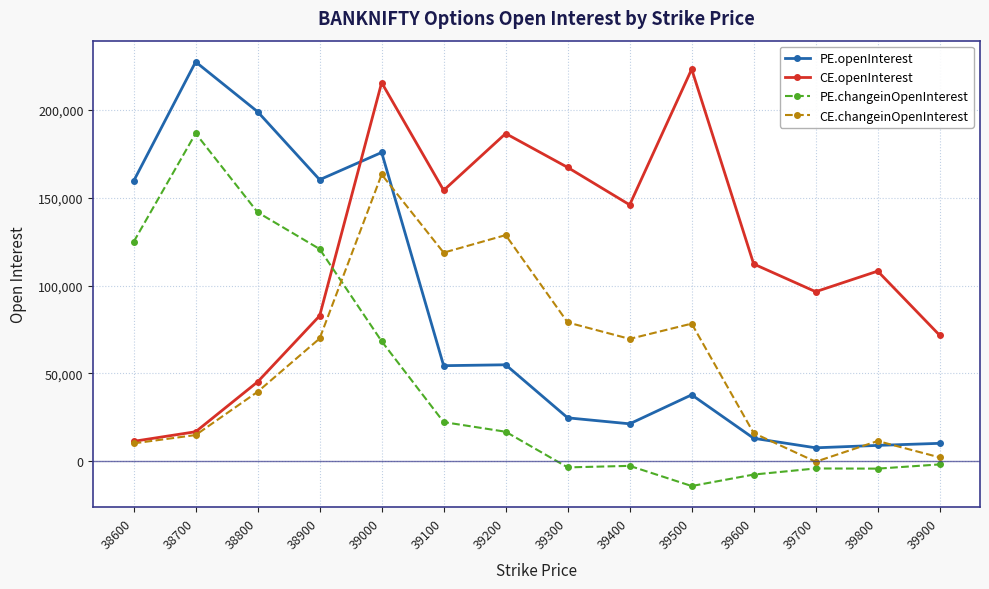

Where is the first local maximum for CE.changeinOpenInterest?

39000